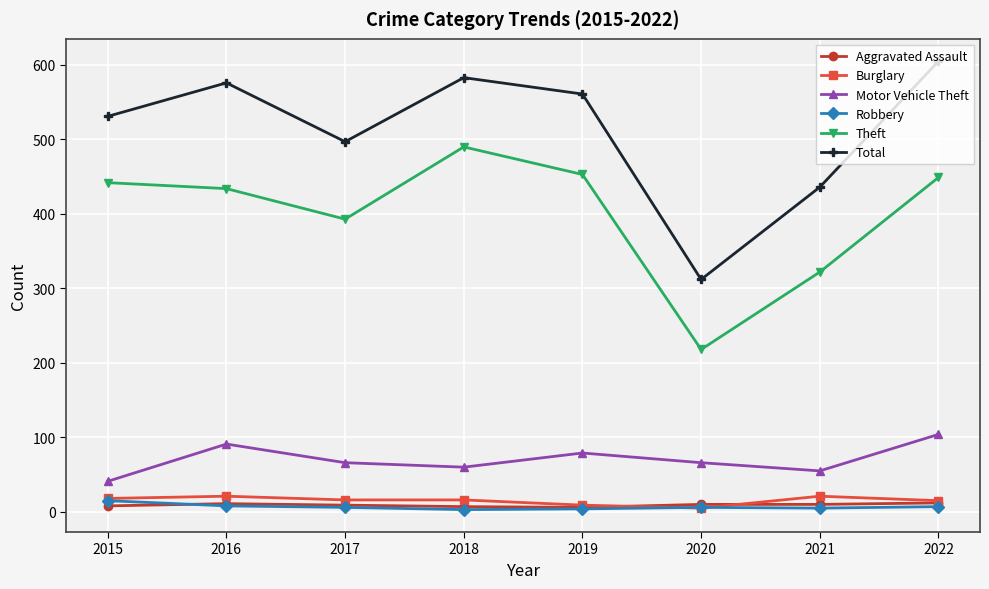

How many values in the Theft series are below 442?

4